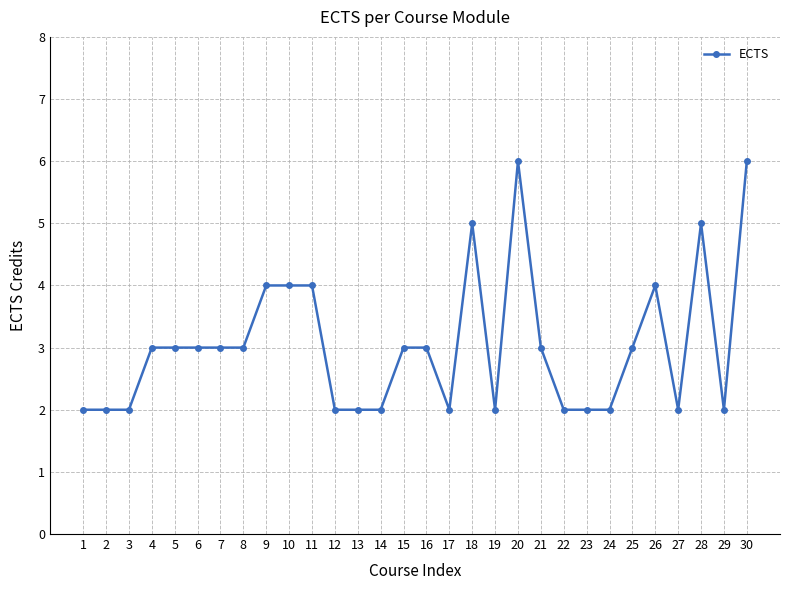

How many series are shown in this chart?

1